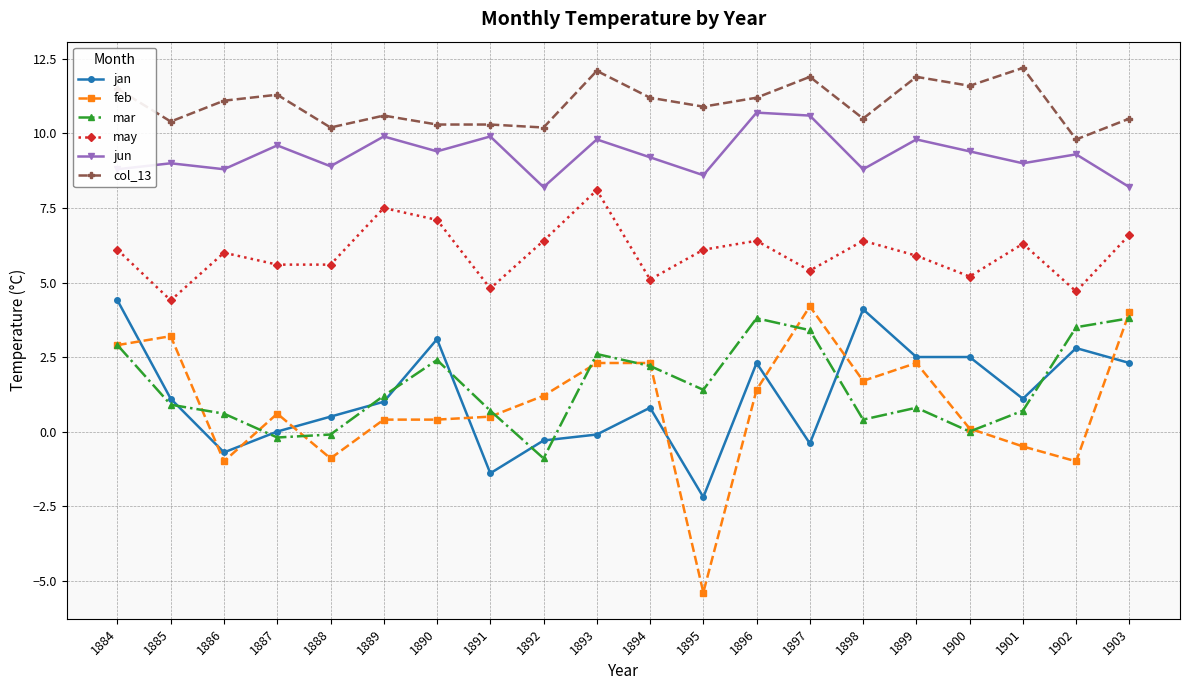

Is the value of col_13 at 1888 greater than the value of mar at 1896?

Yes